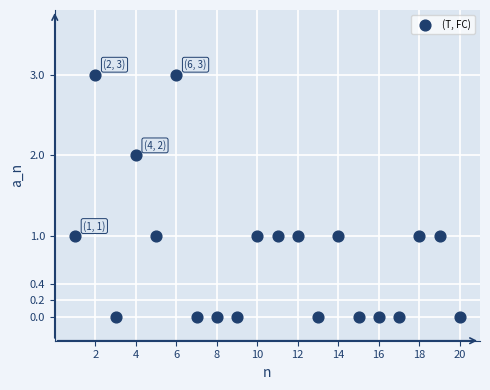

What is the range of Y values (max minus min)?

3